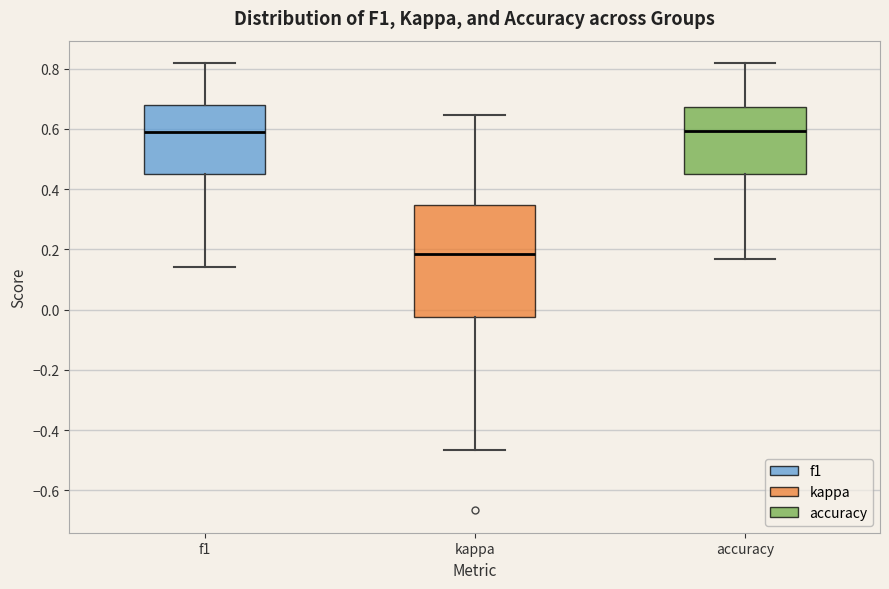

Where does the lower whisker of the box for accuracy end on the y-axis? The values are not printed on the chart, so give them approximately, as read against the axis.

0.16